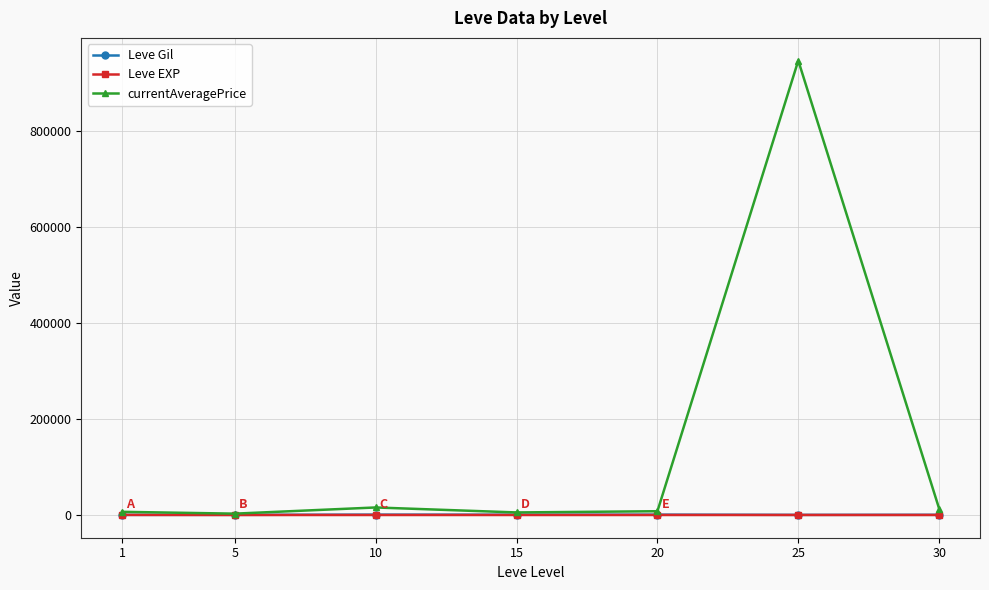

The value of currentAveragePrice at 25 is 946373.5. True or false?

True